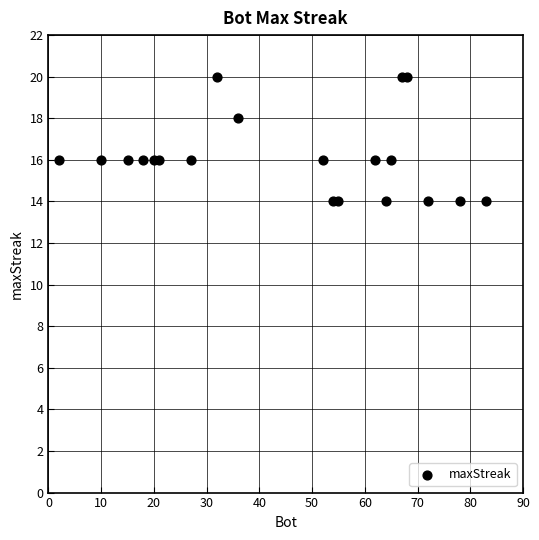

What is the range of X values (max minus min)?

81